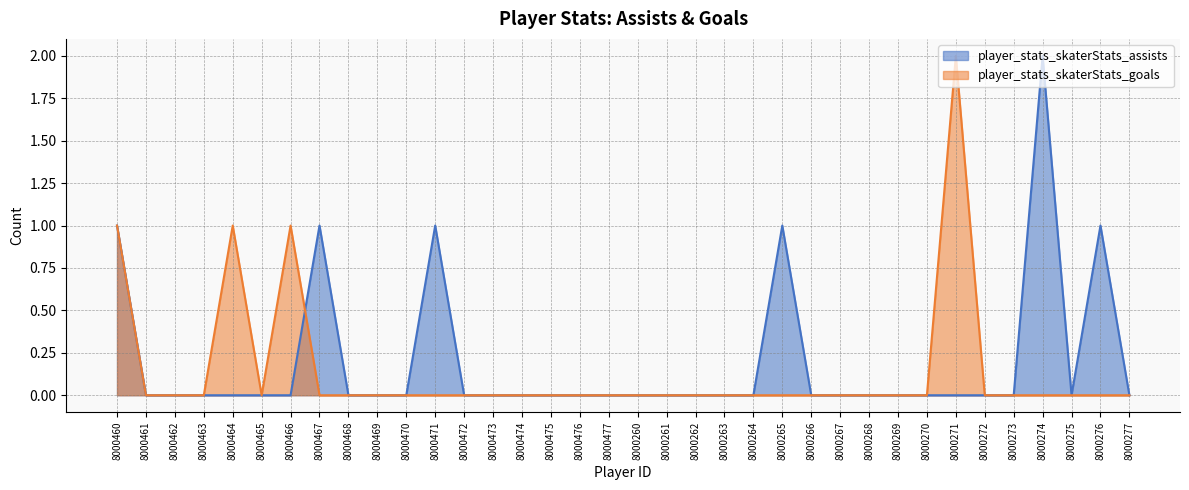

At which label does player_stats_skaterStats_goals reach its peak?

8000271